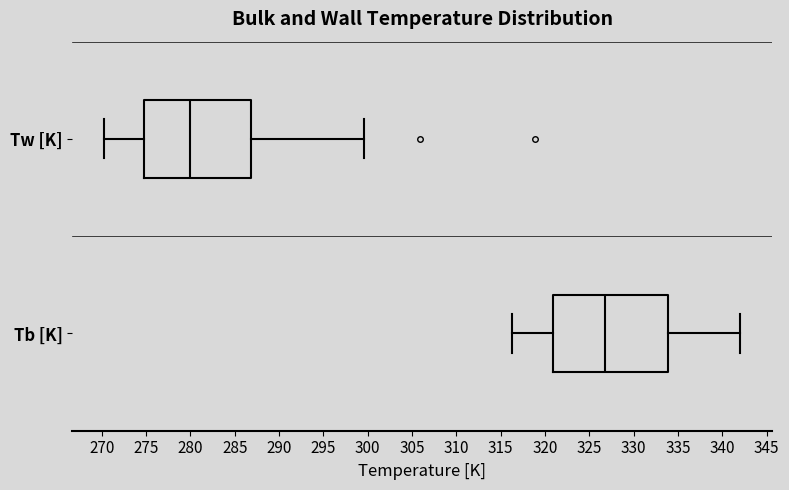

Where is the left edge of the box for Tw [K] on the x-axis? The values are not printed on the chart, so give them approximately, as read against the axis.

274.5